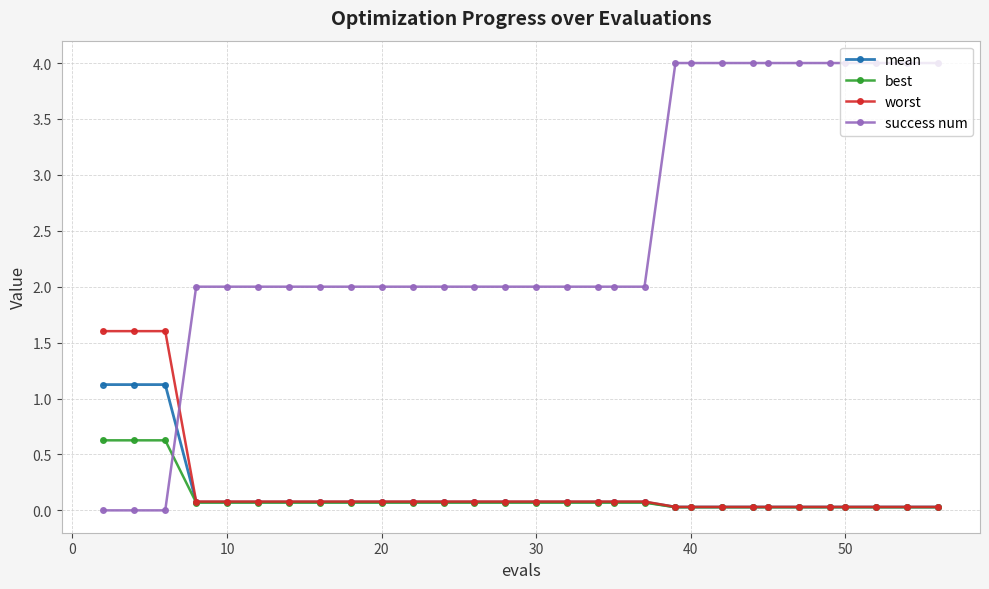

Which series has the largest total across all categories?

success num